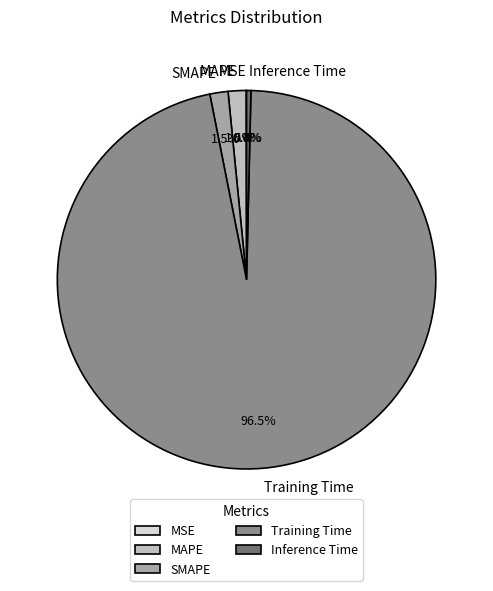

Which slice represents more than half of the pie?

Training Time